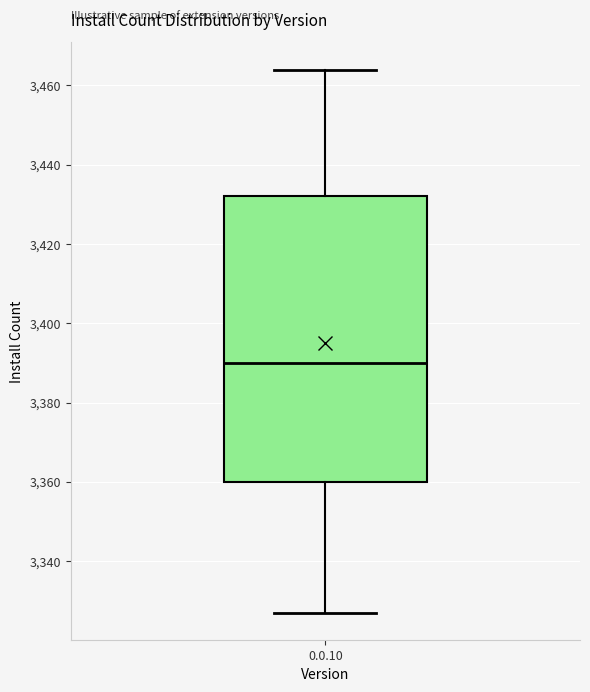

Read this box plot against the y-axis: the position of the median line, the range covered by the box, and the ends of both whiskers. The values are not printed on the chart, so give them approximately, as read against the axis.

median 3390, box 3360 to 3432, whiskers 3328 to 3464